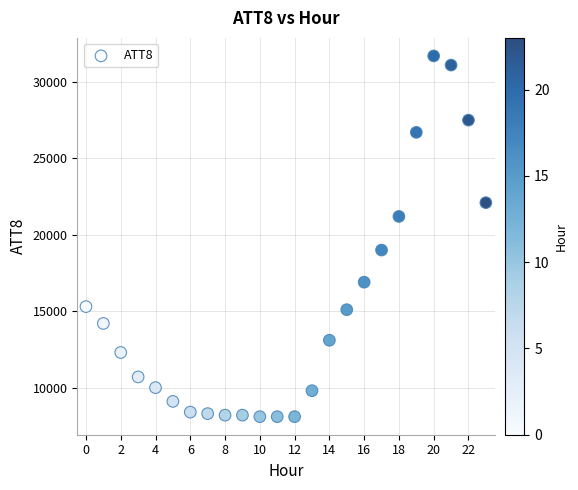

What is the range of Y values (max minus min)?

23600